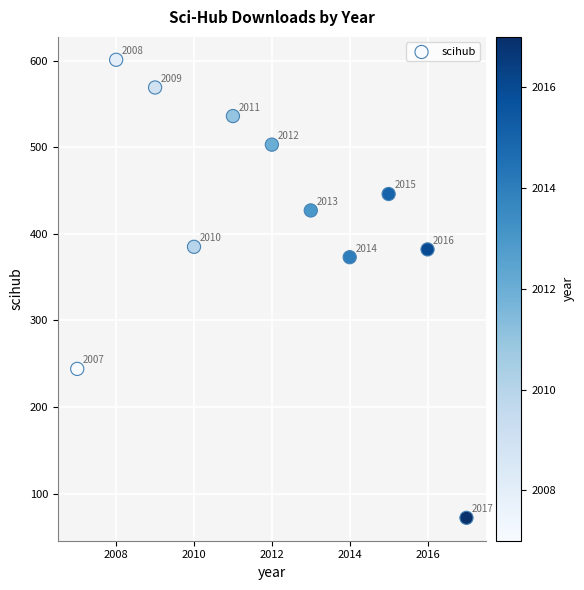

What is the average Y value?

413